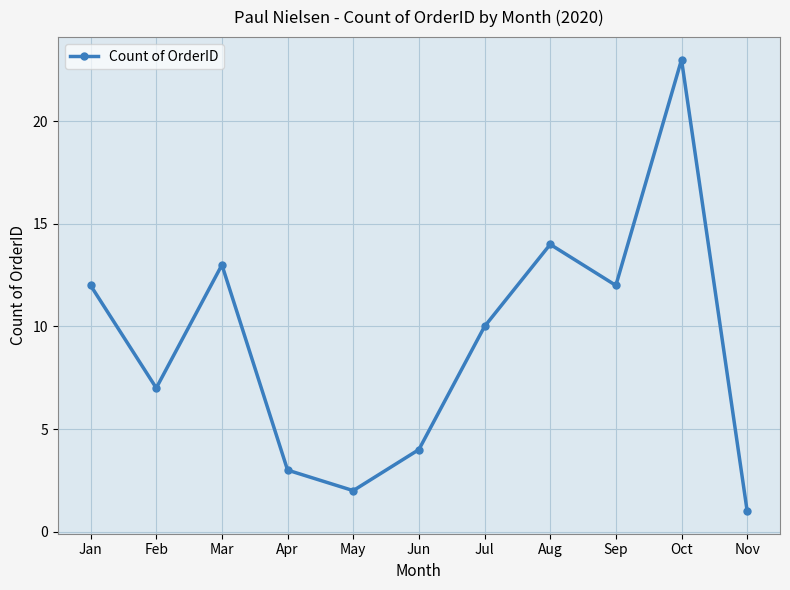

What is the greatest value displayed?

23